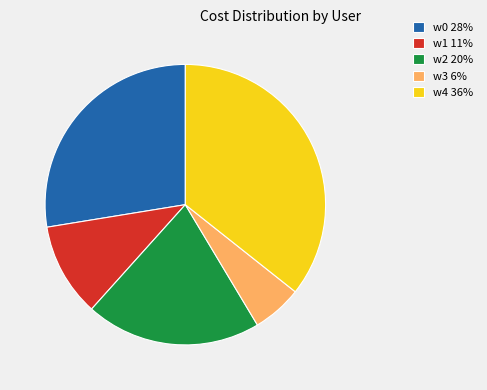

Count the number of slices in the pie.

5